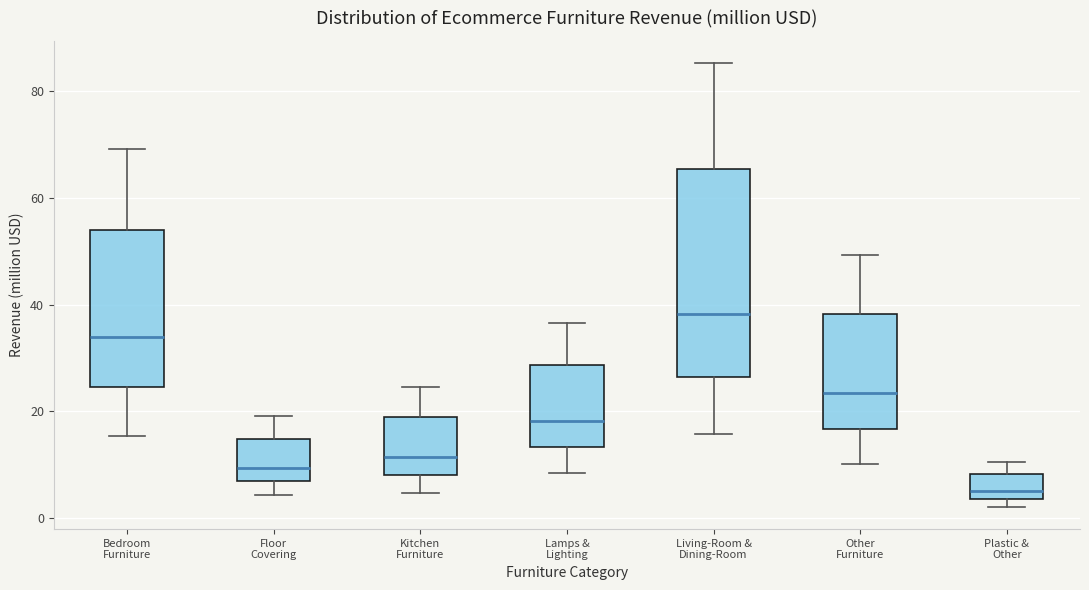

Reading left to right, read every box against the y-axis: the position of its median line, the range the box covers, and the ends of its whiskers. The values are not printed on the chart, so give them approximately, as read against the axis.

Bedroom Furniture: median 34, box 24 to 54, whiskers 16 to 70
Floor Covering: median 10, box 6 to 14, whiskers 4 to 20
Kitchen Furniture: median 12, box 8 to 18, whiskers 4 to 24
Lamps & Lighting: median 18, box 14 to 28, whiskers 8 to 36
Living-Room & Dining-Room: median 38, box 26 to 66, whiskers 16 to 86
Other Furniture: median 24, box 16 to 38, whiskers 10 to 50
Plastic & Other: median 6, box 4 to 8, whiskers 2 to 10